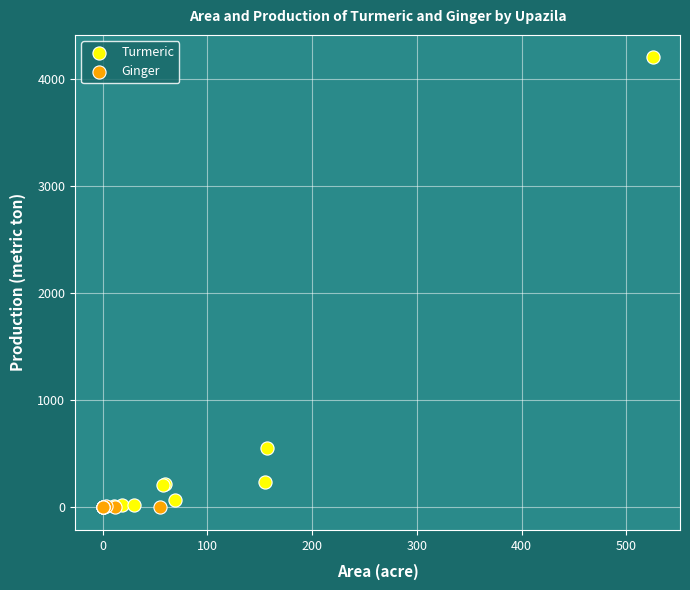

Which series has the largest Y range (max minus min)?

Turmeric